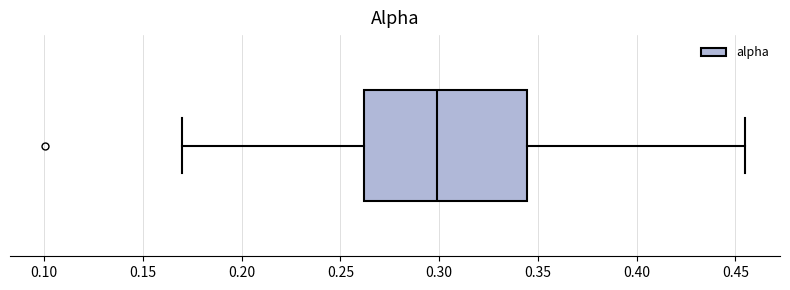

Transcribe this box plot: give where the median line is, the range the box spans, and where the two whiskers end, as read against the x-axis. The values are not printed on the chart, so give them approximately, as read against the axis.

median 0.300, box 0.260 to 0.345, whiskers 0.170 to 0.455